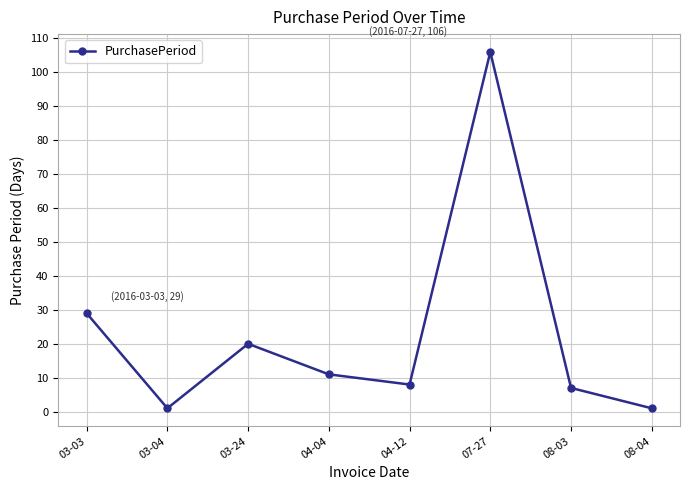

What is the difference between the maximum and second lowest values?

105